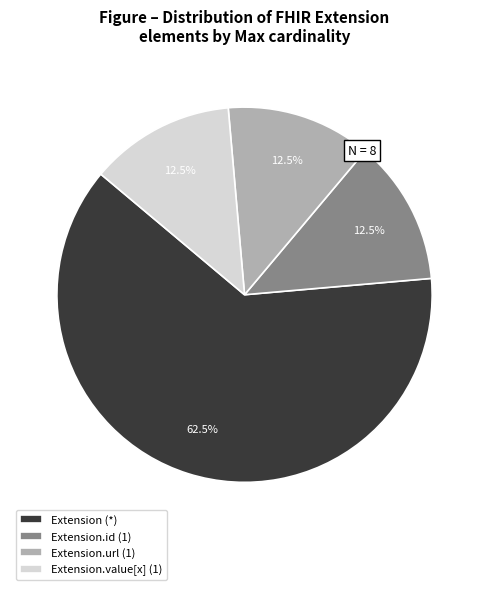

Between Extension (*) and Extension.id (1), which is larger?

Extension (*)